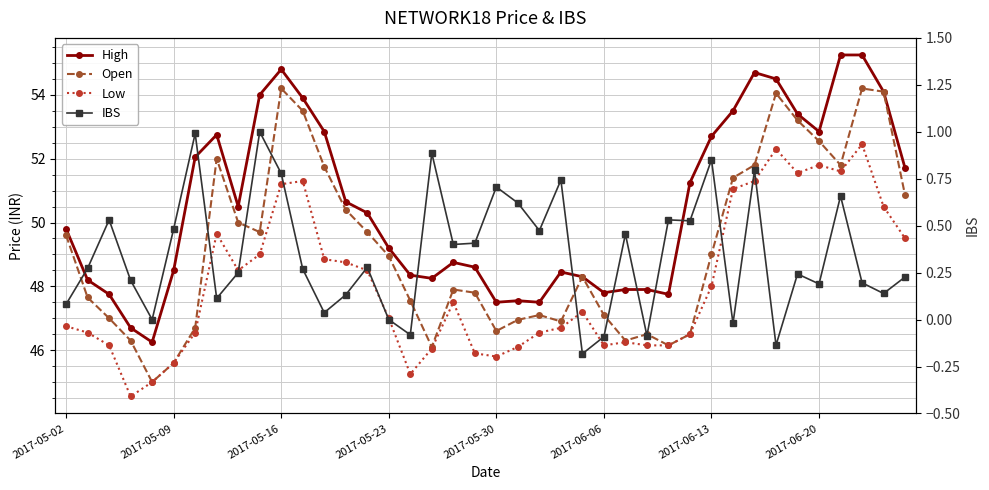

Between 21 and 23, which is larger?

23